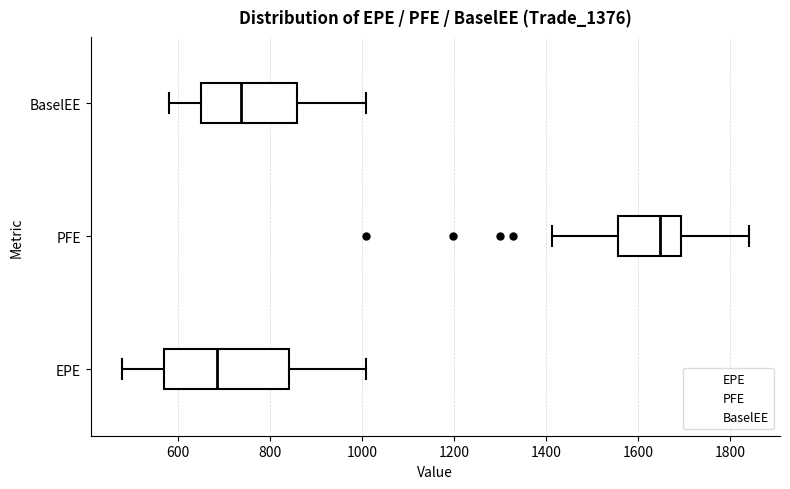

Reading bottom to top, transcribe this box plot: for each box, give where its median line is, the range the box spans, and where its two whiskers end, as read against the x-axis. The values are not printed on the chart, so give them approximately, as read against the axis.

EPE: median 680, box 560 to 840, whiskers 480 to 1000
PFE: median 1640, box 1560 to 1700, whiskers 1420 to 1840
BaselEE: median 740, box 660 to 860, whiskers 580 to 1000